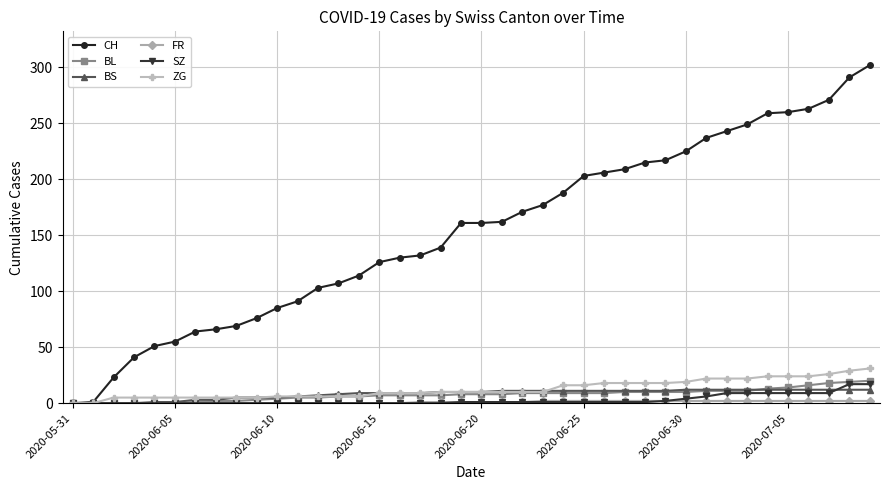

Which series has the largest total across all categories?

CH